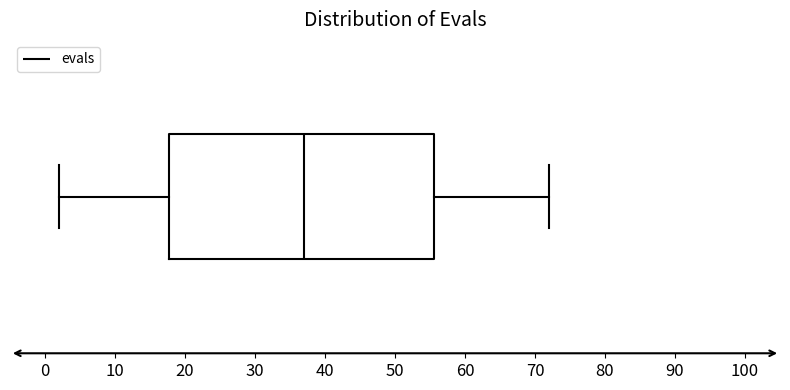

Where does the left whisker of the box end on the x-axis? The values are not printed on the chart, so give them approximately, as read against the axis.

2